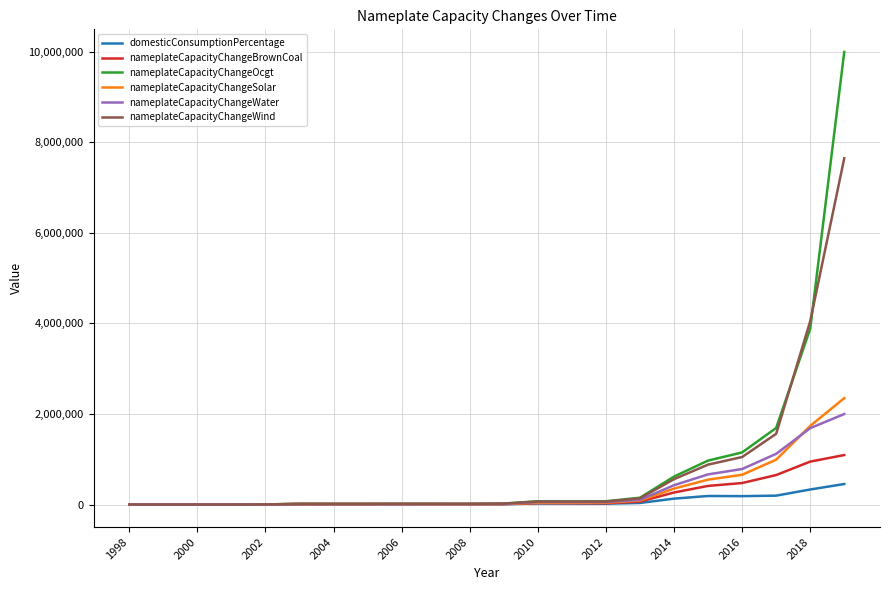

Which series has the largest range (max minus min)?

nameplateCapacityChangeOcgt